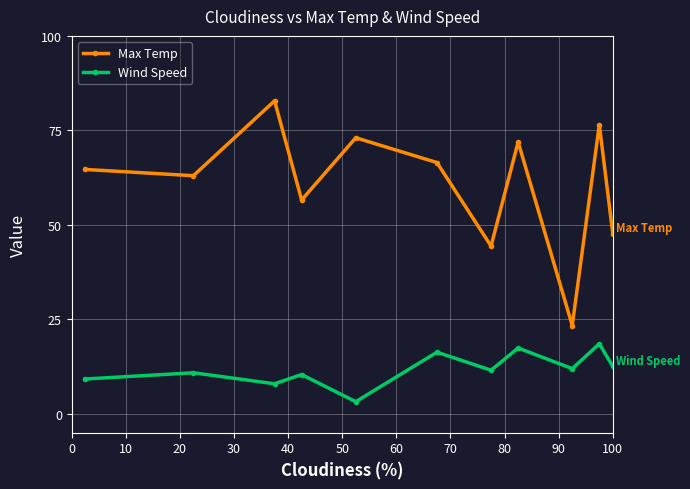

What is the value of the Wind Speed point at the 4th from the left?

10.4